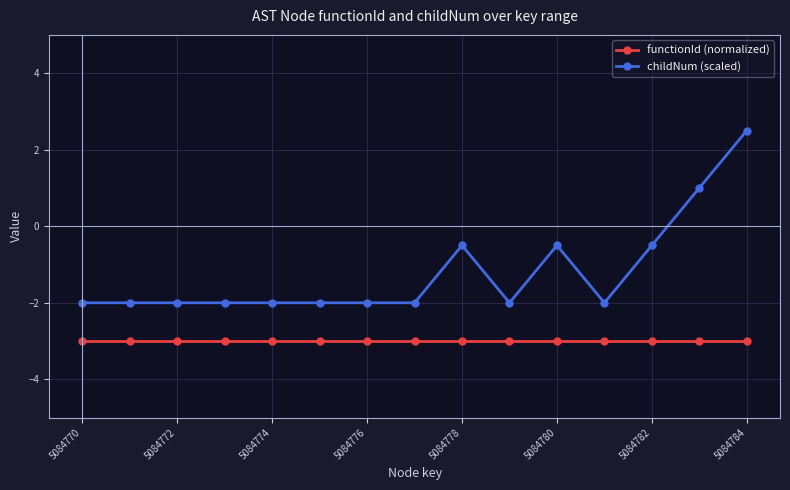

List the series in order of their peak value, highest first.

childNum (scaled), functionId (normalized)